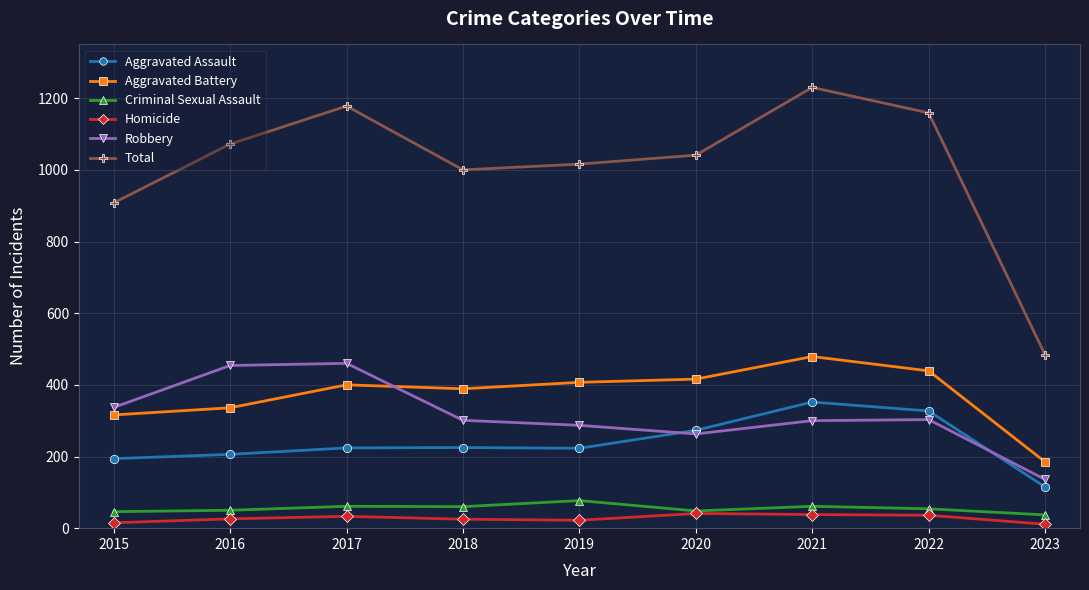

True or false: Criminal Sexual Assault and Robbery cross at least once.

False